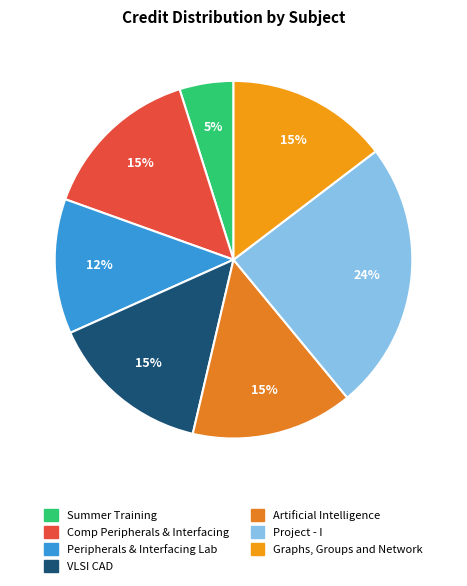

Which slice is the largest?

CS498 Project - I